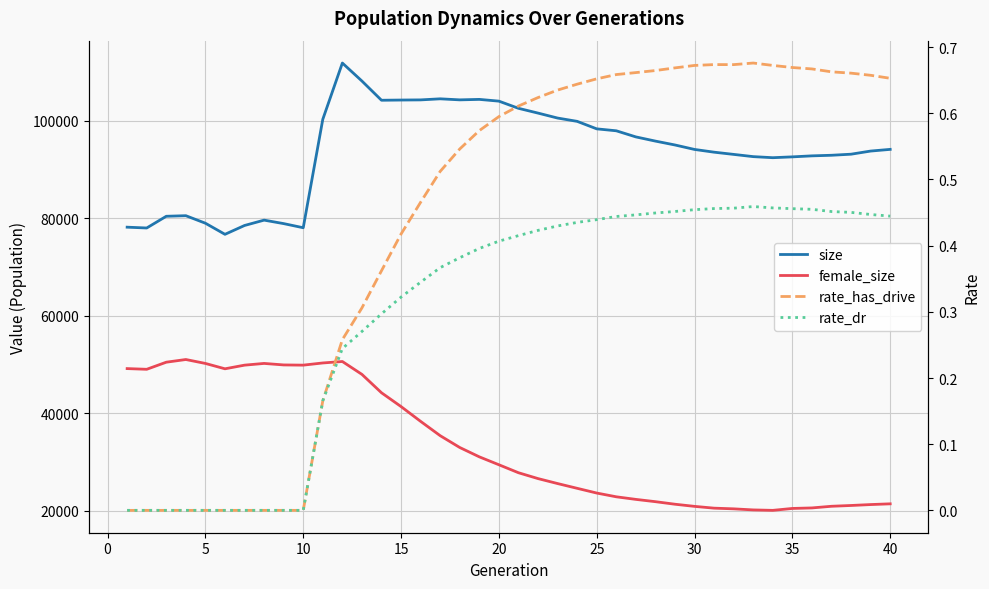

How many interior local valleys does the rate_has_drive series have?

1